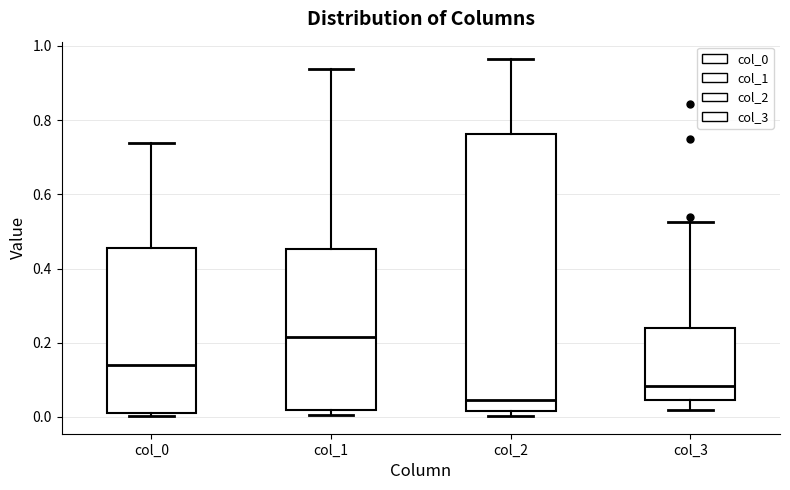

Which box is the tallest, from its lower edge to its upper edge?

col_2